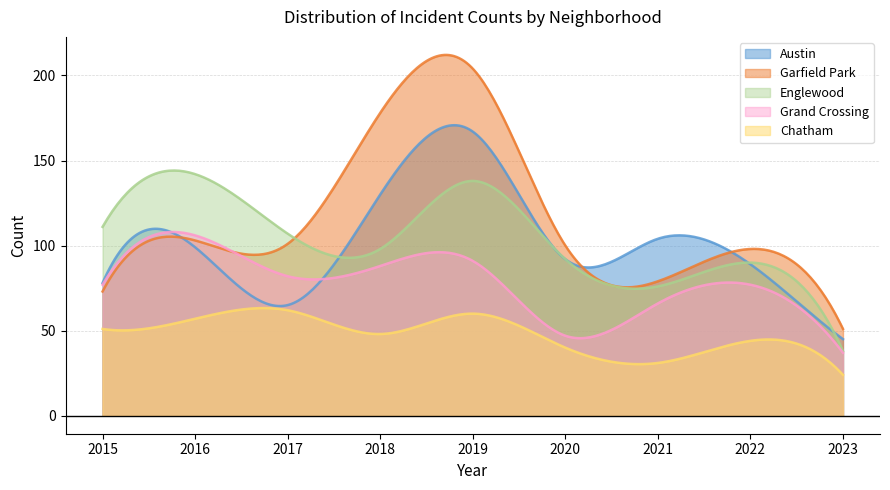

The value of Austin at 2015 is 78. True or false?

True